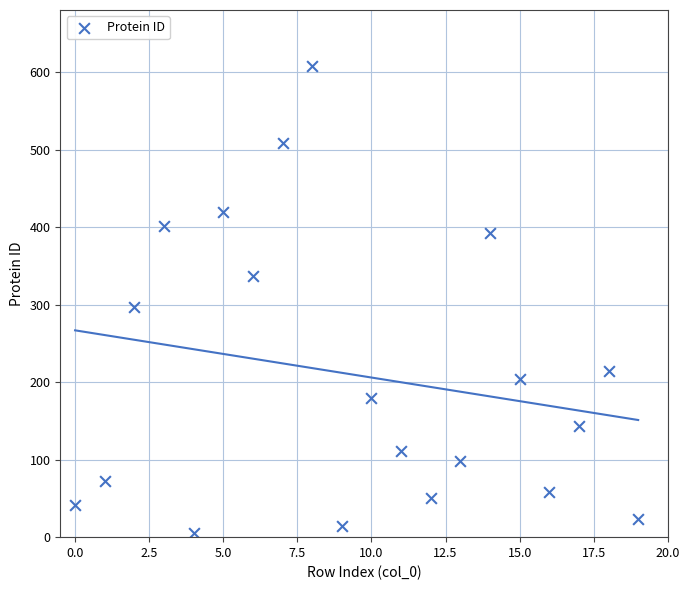

What Y value in the scatter plot is closest to 306?

297